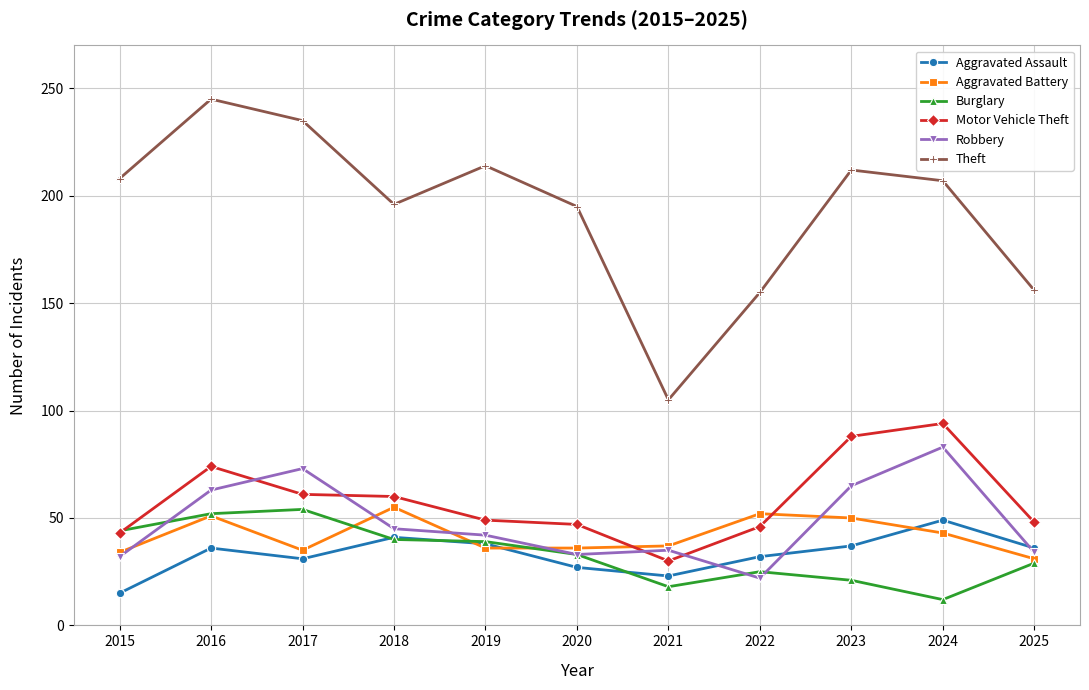

What is the sum of the Burglary values at 2019 and 2022?

64